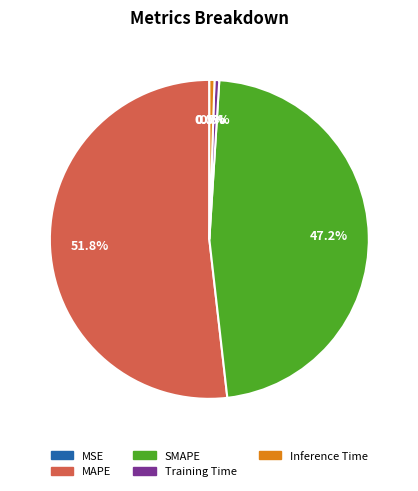

Which slice is the largest?

MAPE